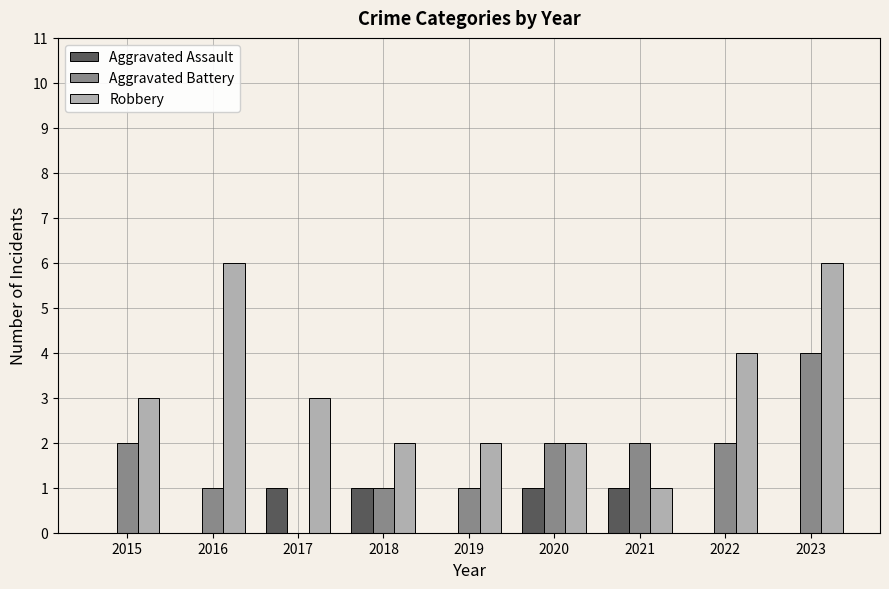

True or false: Aggravated Assault has a value of 1 at 2017.

True